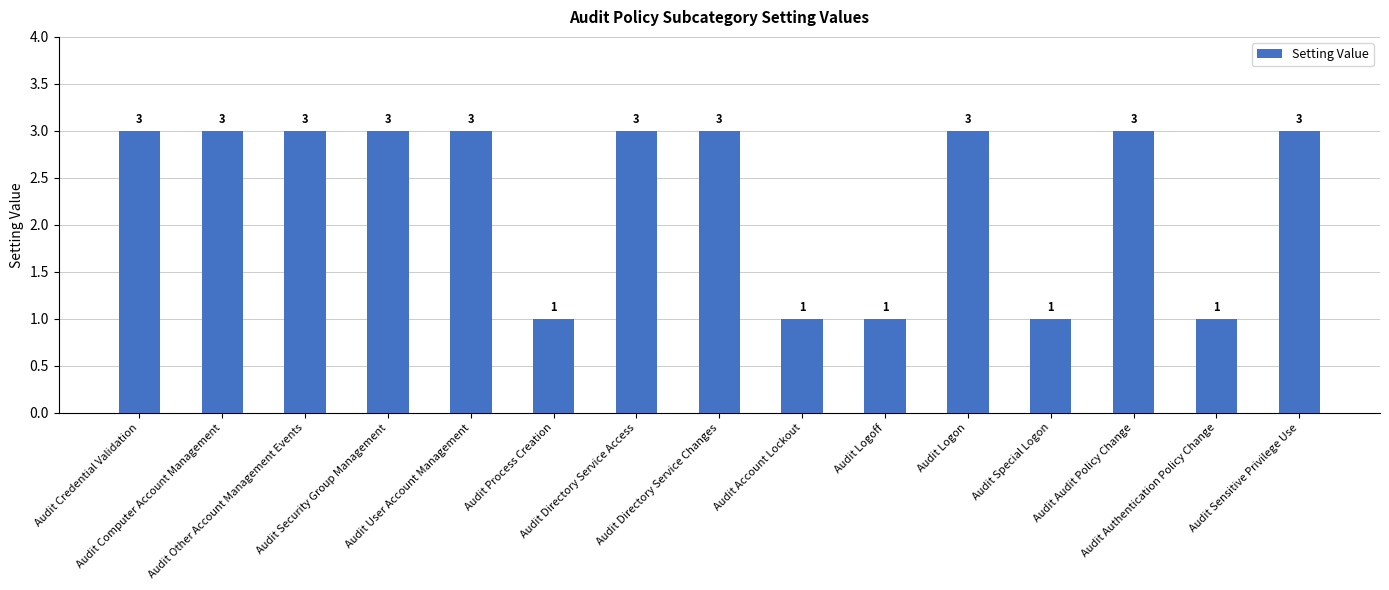

True or false: the data shows 3 at Audit Directory Service Changes.

True